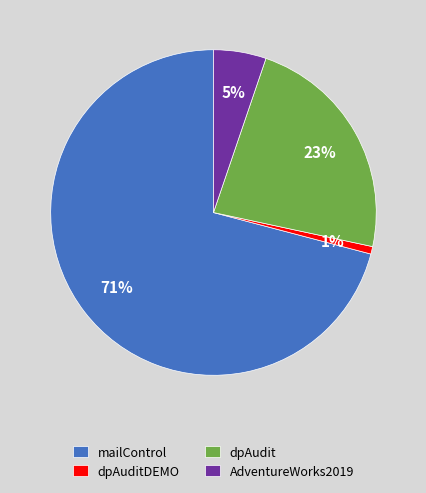

Which category has the biggest portion of the pie?

mailControl